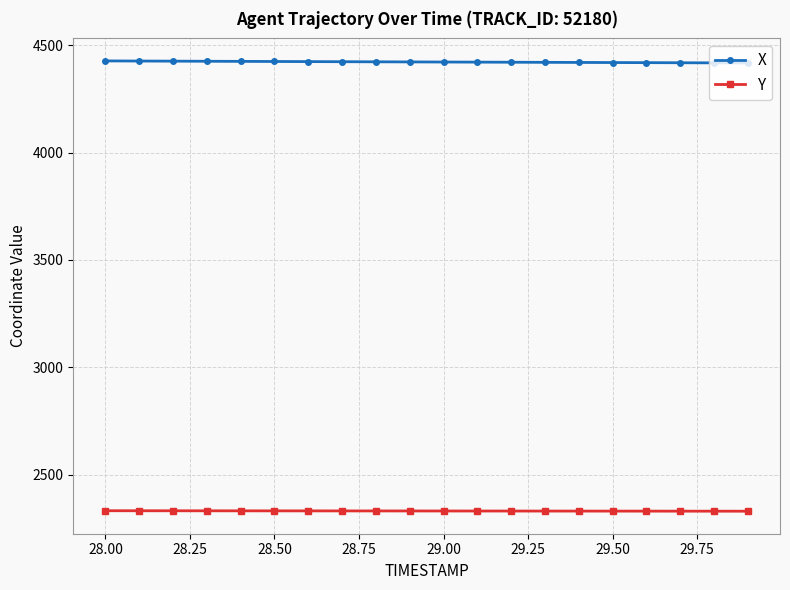

True or false: X and Y cross at least once.

False